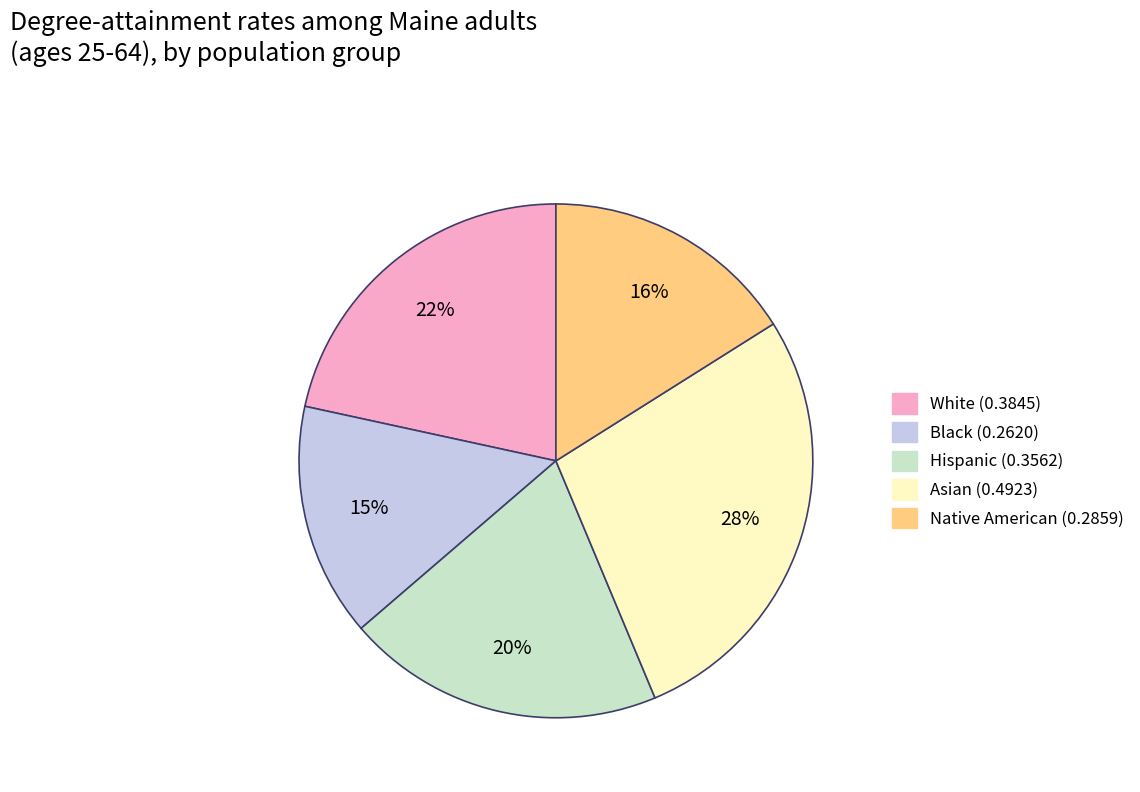

What is the smallest slice in the pie chart?

Black